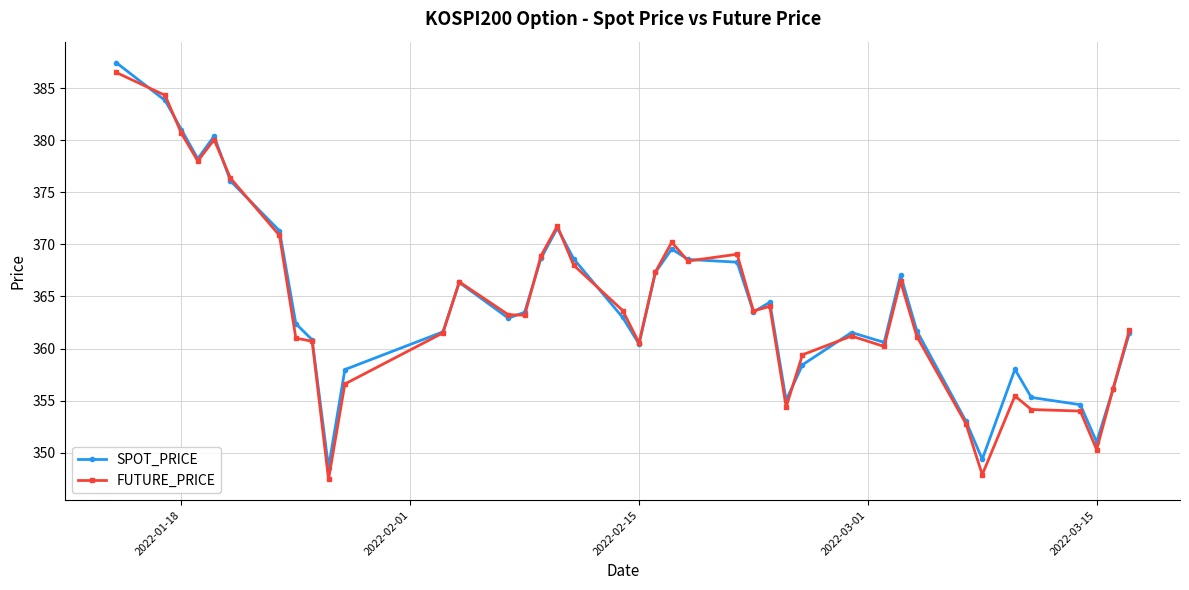

True or false: SPOT_PRICE has more than 0 interior local peaks.

True